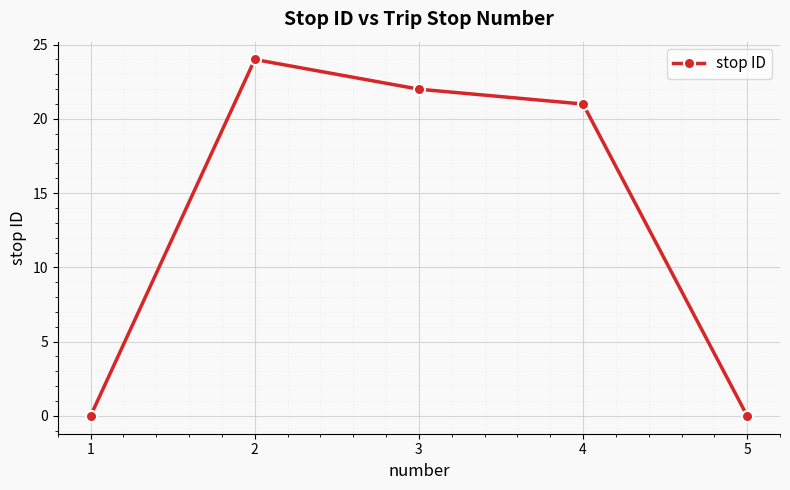

What is the change in value from 3 to 5?

-22